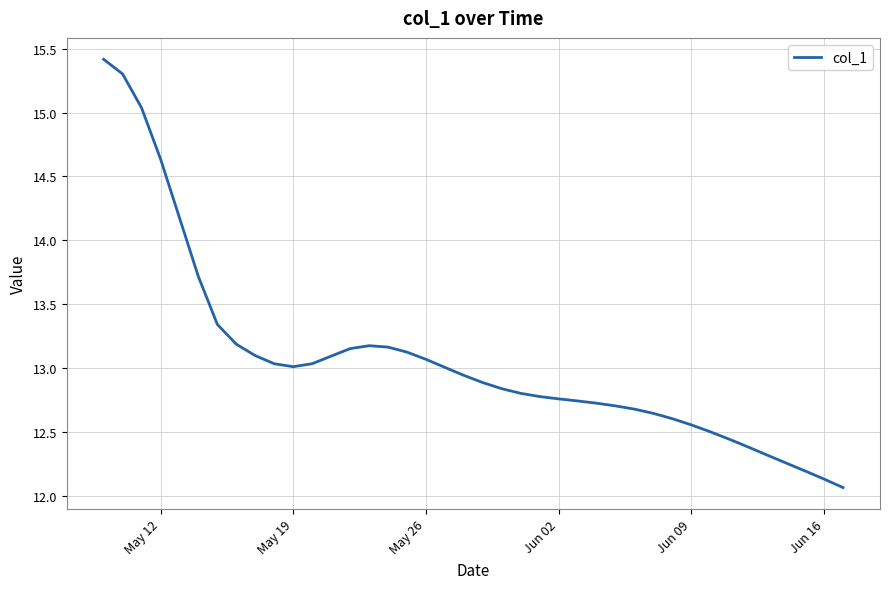

What is the smallest value displayed?

12.1